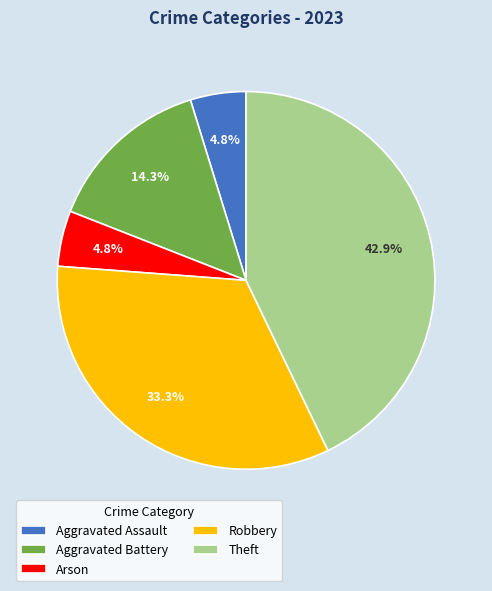

To the nearest percent, what percentage of the pie is Arson?

5%